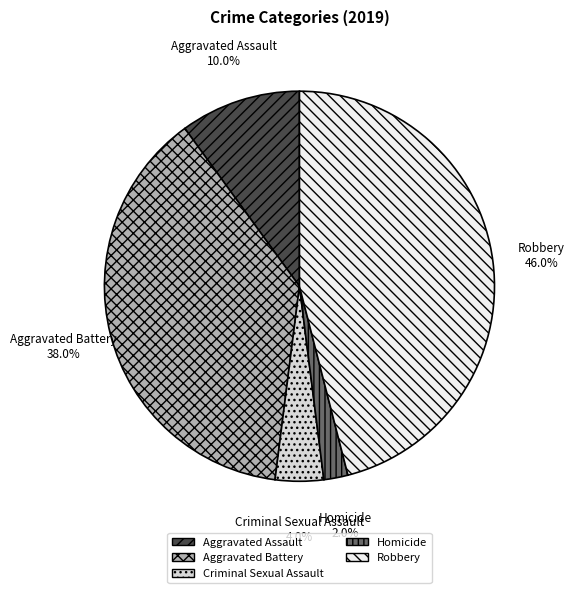

How many slices are in this pie chart?

5